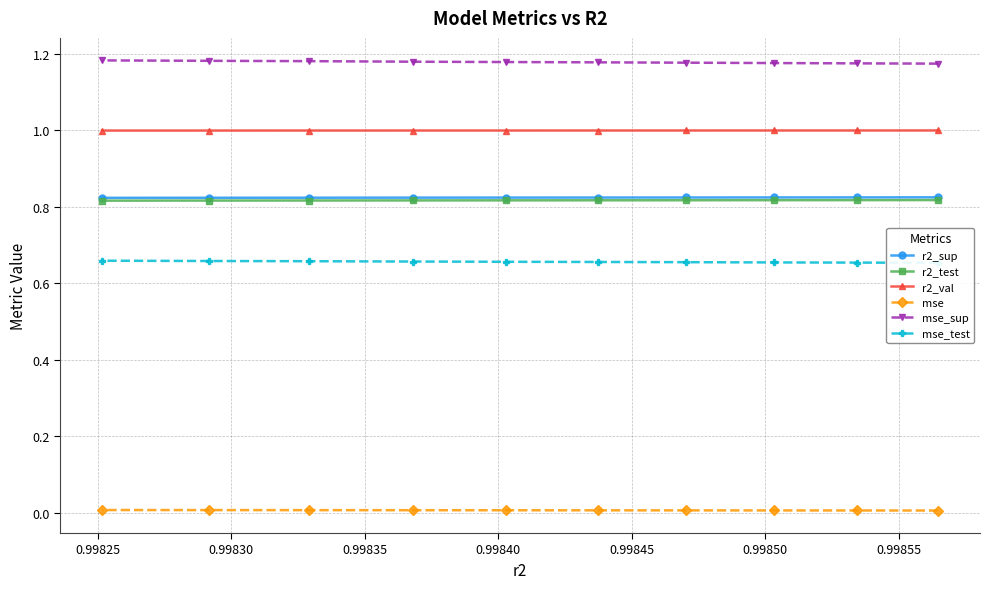

Is this an area chart (filled region under the line)?

No